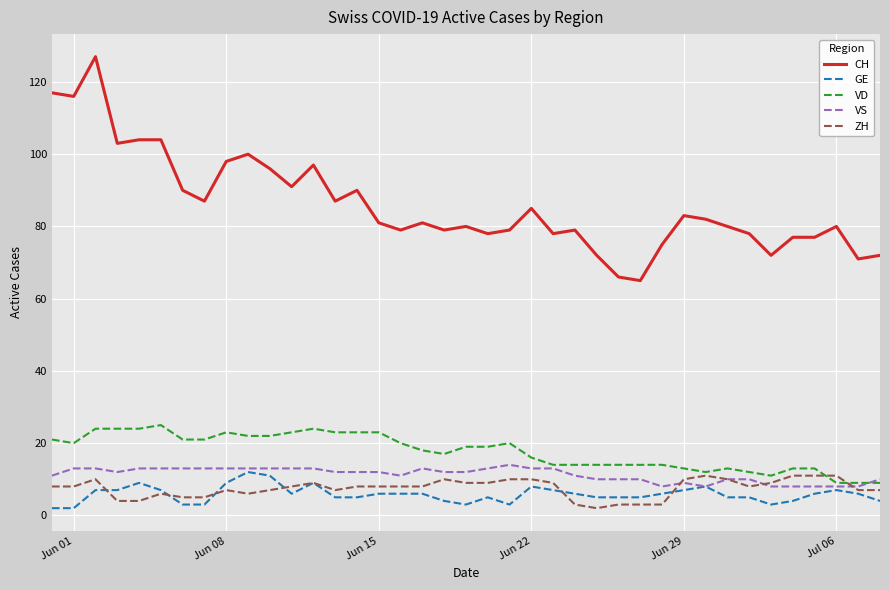

True or false: CH and VS intersect in this chart.

False